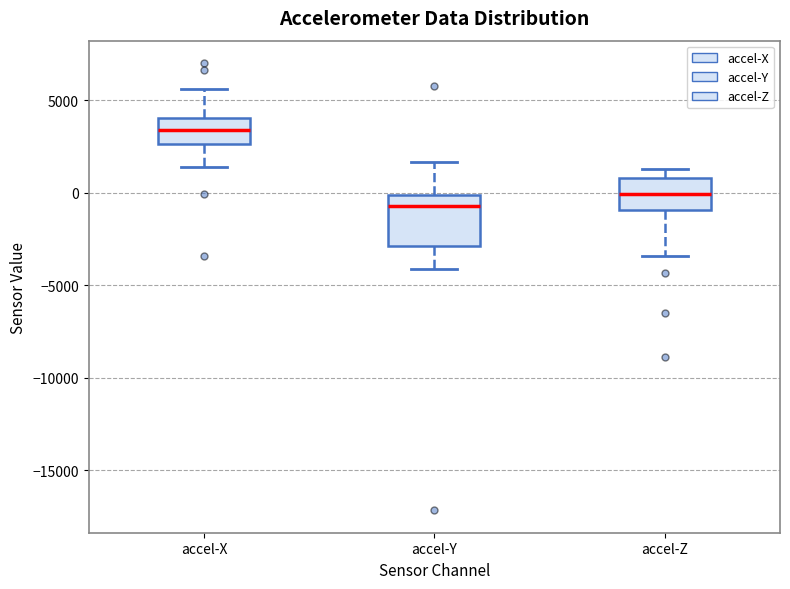

Which box is the tallest, from its lower edge to its upper edge?

accel-Y